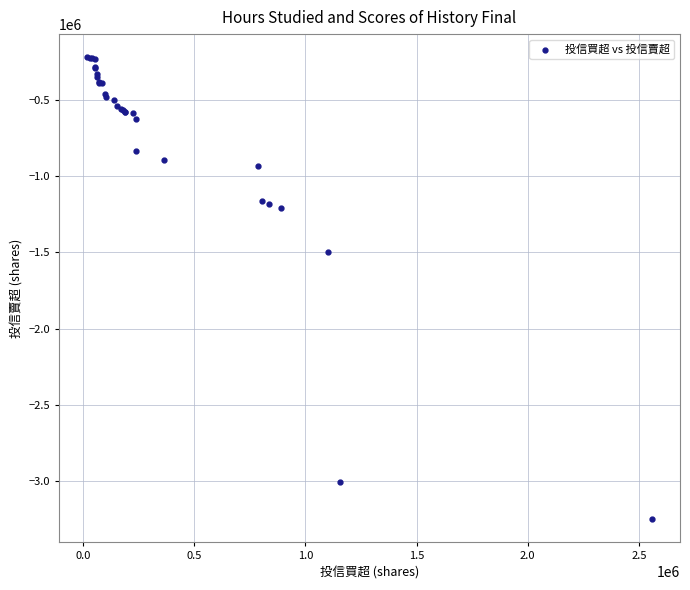

What Y value in the scatter plot is closest to -1736000?

-1500000